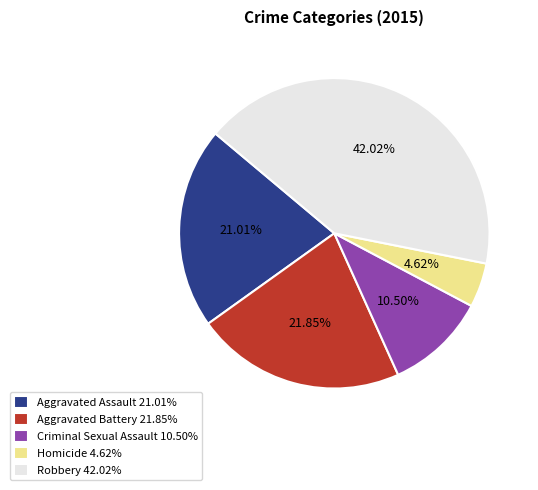

To the nearest percent, what is the difference between the largest and smallest slice percentages?

37%